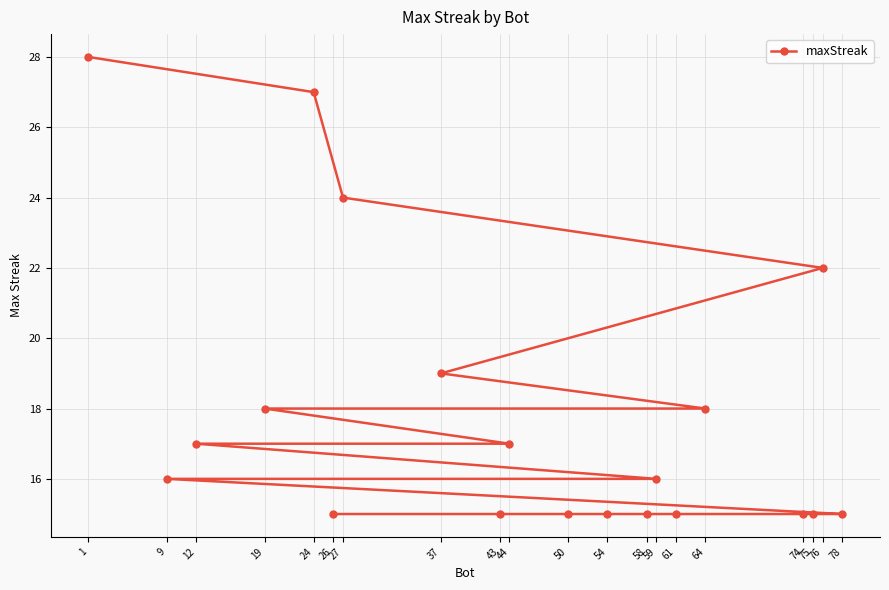

Which label corresponds to the largest value in the chart?

1